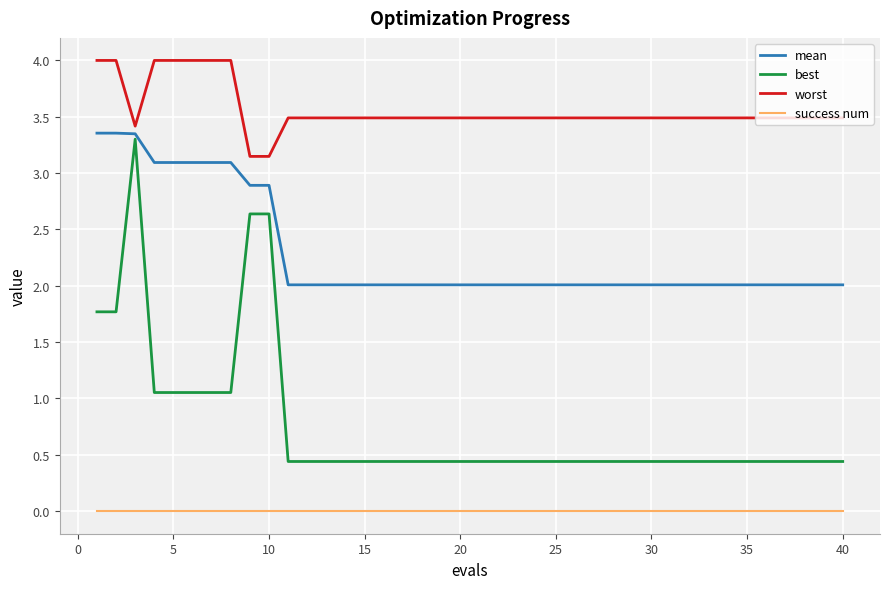

Count the number of data series in this chart.

4